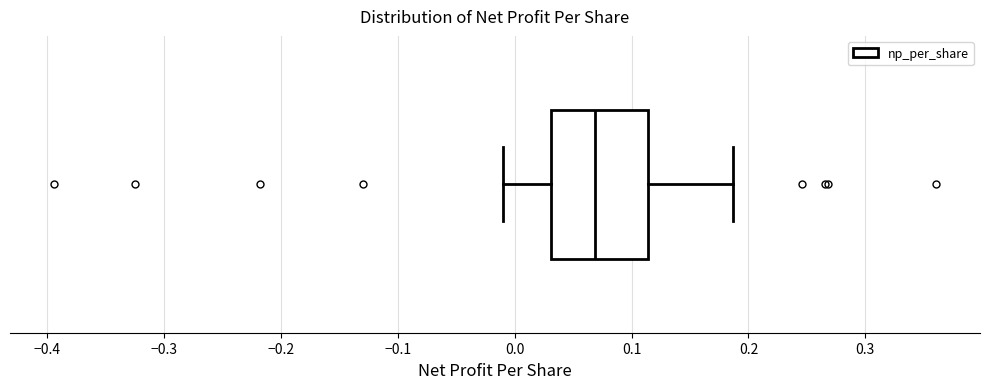

Read this box plot against the x-axis: the position of the median line, the range covered by the box, and the ends of both whiskers. The values are not printed on the chart, so give them approximately, as read against the axis.

median 0.07, box 0.03 to 0.11, whiskers -0.01 to 0.19